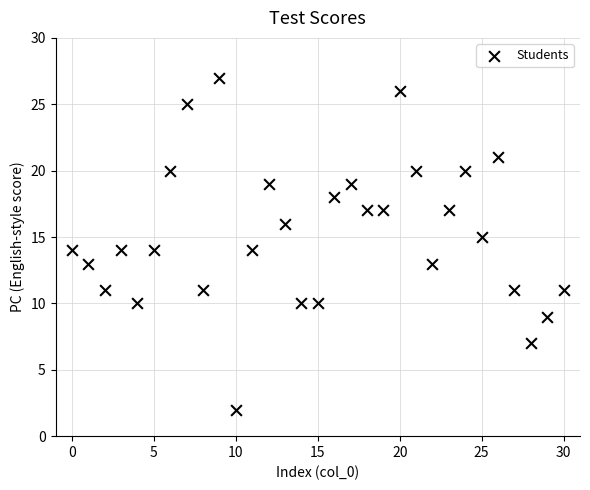

What is the range of Y values (max minus min)?

25